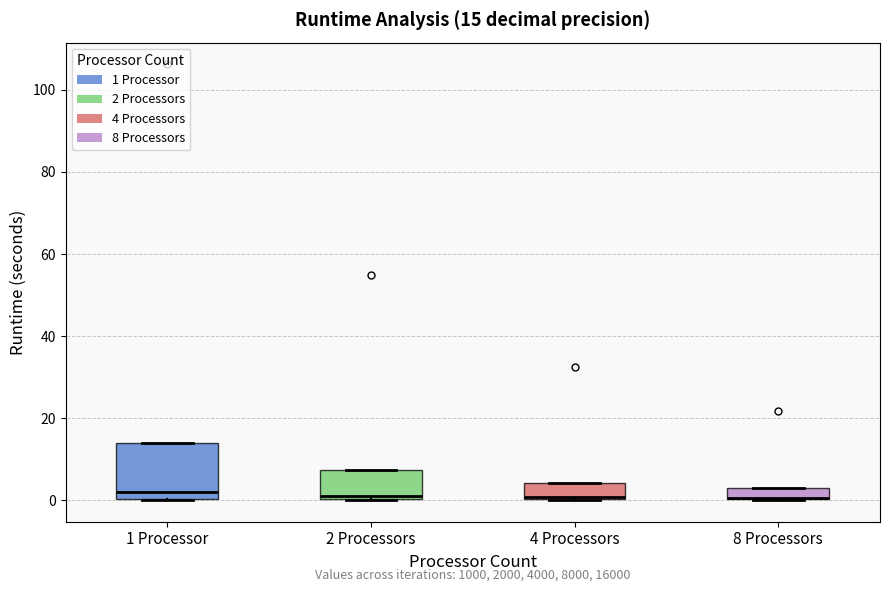

Which box is the tallest, from its lower edge to its upper edge?

1 Processor